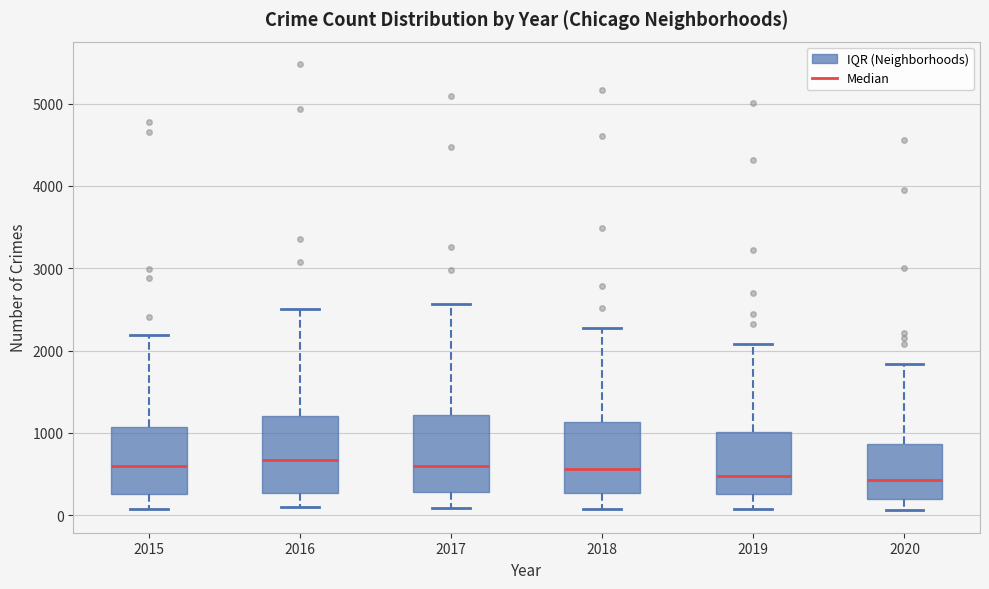

Reading left to right, transcribe this box plot: for each box, give where its median line is, the range the box spans, and where its two whiskers end, as read against the y-axis. The values are not printed on the chart, so give them approximately, as read against the axis.

2015: median 600, box 300 to 1100, whiskers 100 to 2200
2016: median 700, box 300 to 1200, whiskers 100 to 2500
2017: median 600, box 300 to 1200, whiskers 100 to 2600
2018: median 600, box 300 to 1100, whiskers 100 to 2300
2019: median 500, box 300 to 1000, whiskers 100 to 2100
2020: median 400, box 200 to 900, whiskers 100 to 1800